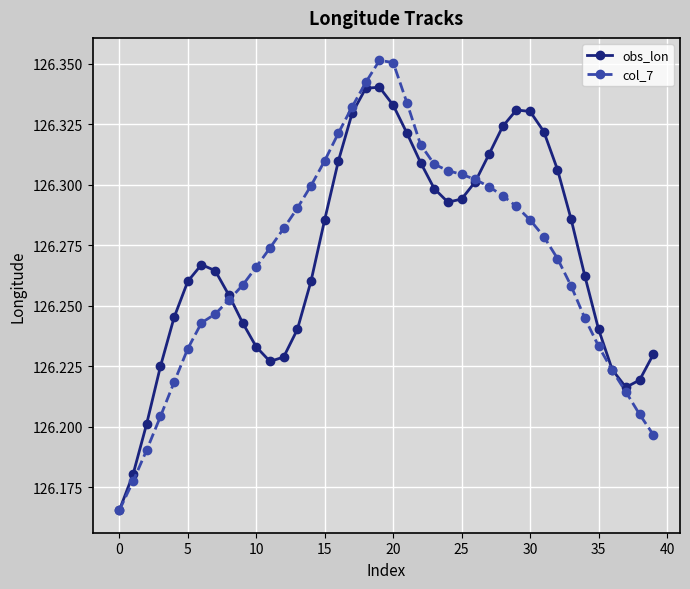

In obs_lon, how many points are lower than both neighbors (excluding endpoints)?

3